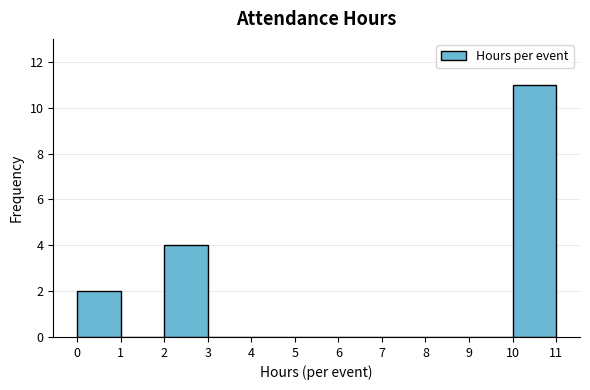

Reading left to right, list every bar in this chart as the range it spans on the x-axis followed by its height. The values are not printed on the chart, so give them approximately, as read against the axis.

0 to 1: 2
1 to 2: 0
2 to 3: 4
3 to 4: 0
4 to 5: 0
5 to 6: 0
6 to 7: 0
7 to 8: 0
8 to 9: 0
9 to 10: 0
10 to 11: 11